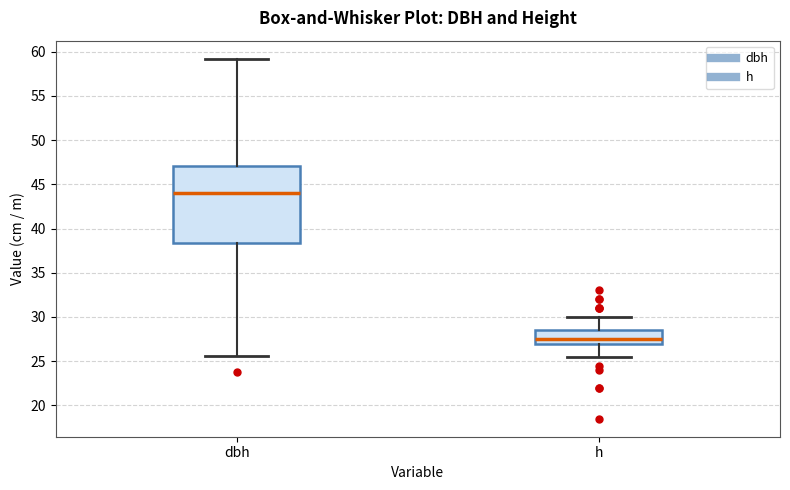

Where does the upper whisker of the box for h end on the y-axis? The values are not printed on the chart, so give them approximately, as read against the axis.

30.0